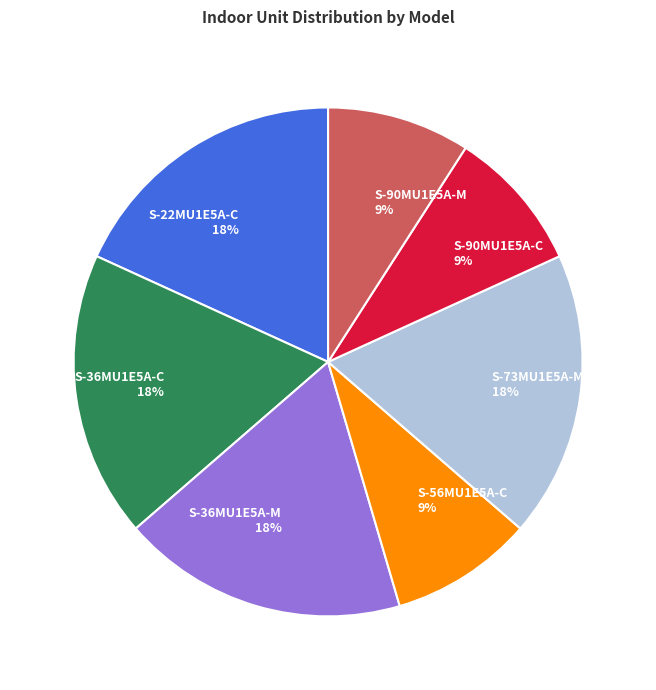

To the nearest percent, what is the difference between the largest and smallest slice percentages?

9%